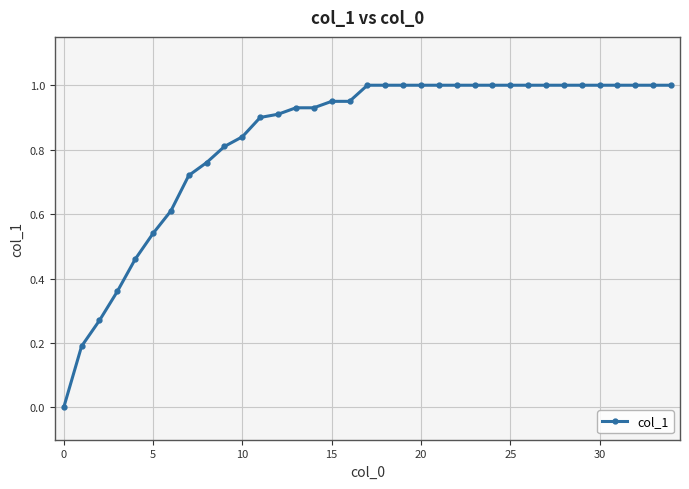

How many values are below 1?

17